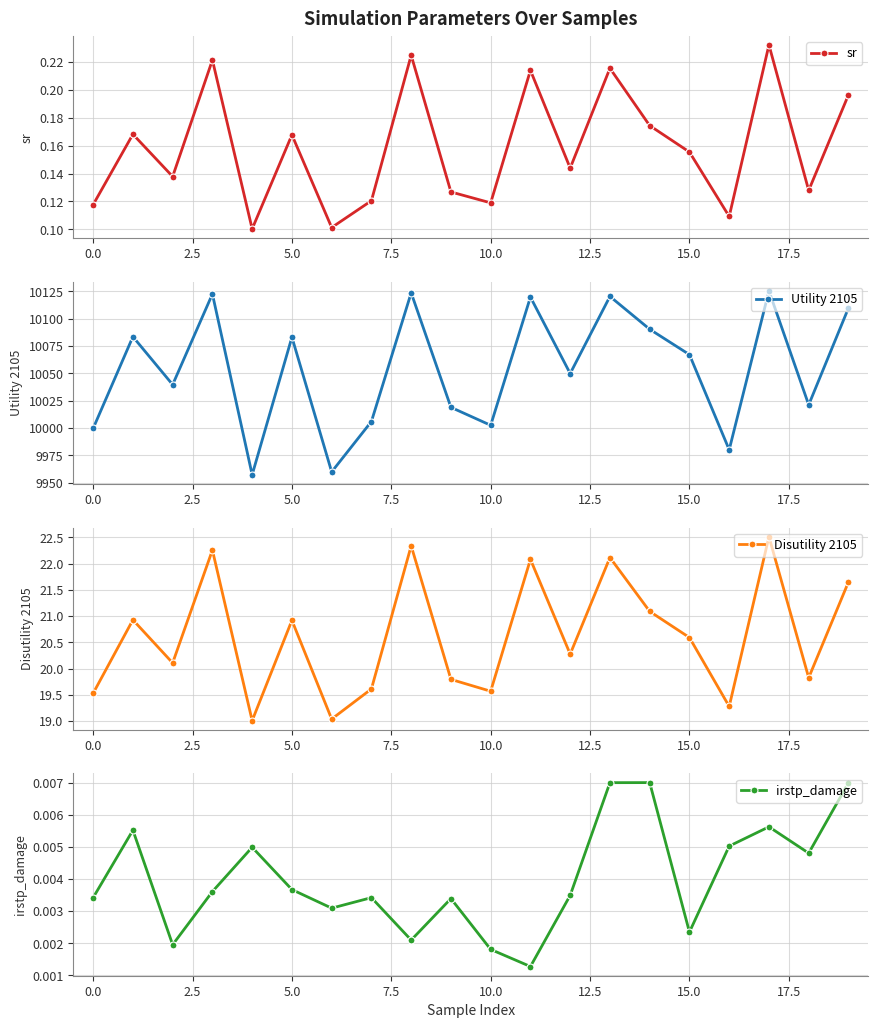

Count the sr values in the range 0 to 1.

20